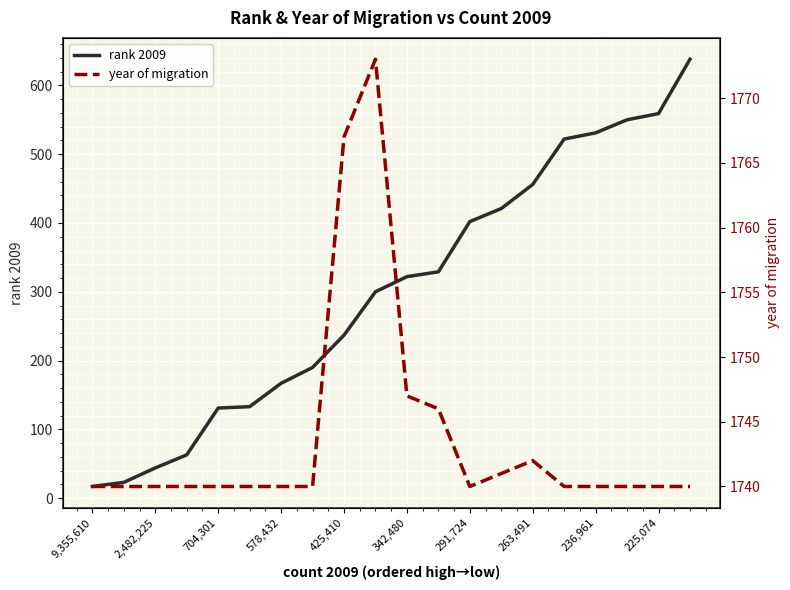

What is the maximum value for rank 2009?

638